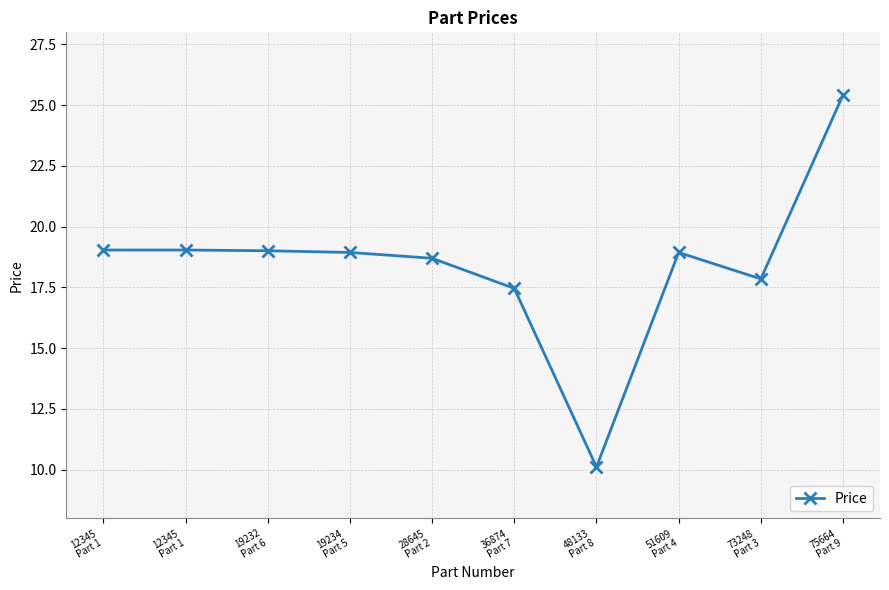

Rank the categories by value from lowest to highest.

48133
Part 8, 36874
Part 7, 73248
Part 3, 28645
Part 2, 19234
Part 5, 51609
Part 4, 19232
Part 6, 12345
Part 1, 12345
Part 1, 75664
Part 9